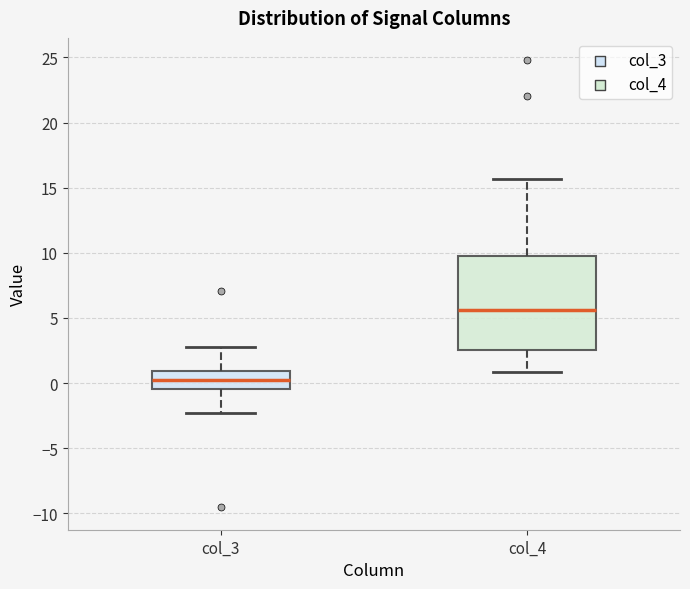

Which box is the tallest, from its lower edge to its upper edge?

col_4